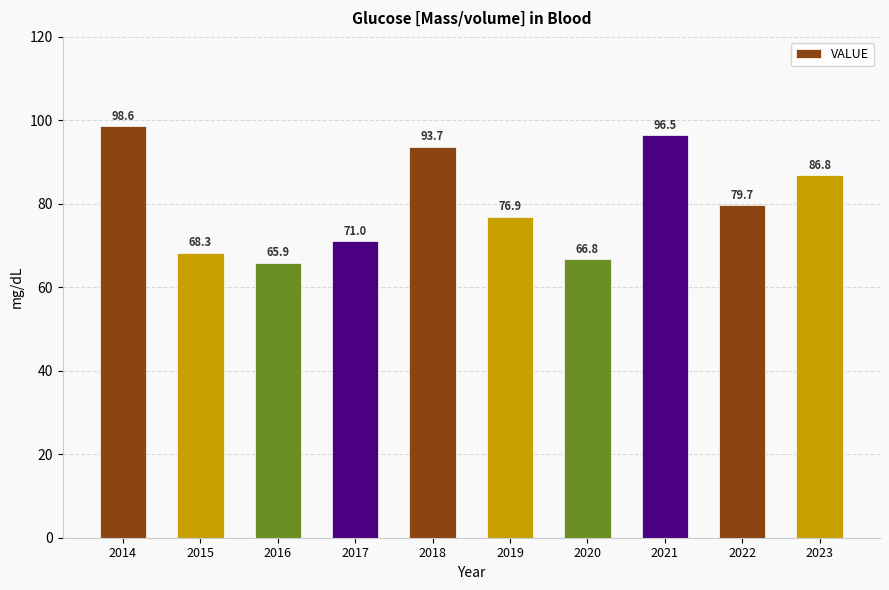

Are the bars grouped side by side (vs. stacked)?

No